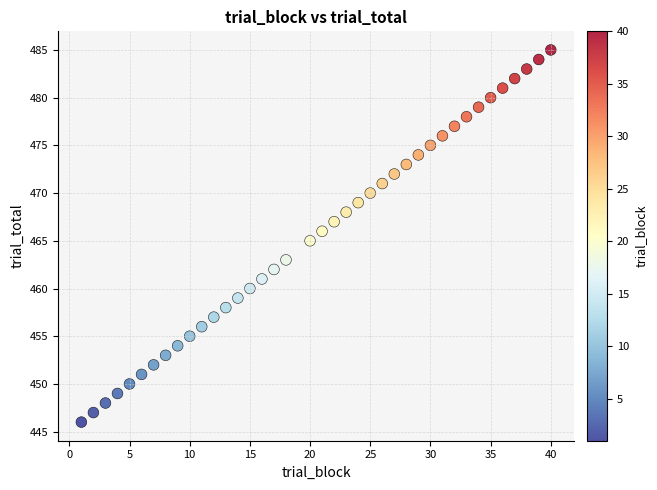

What is the range of X values (max minus min)?

39